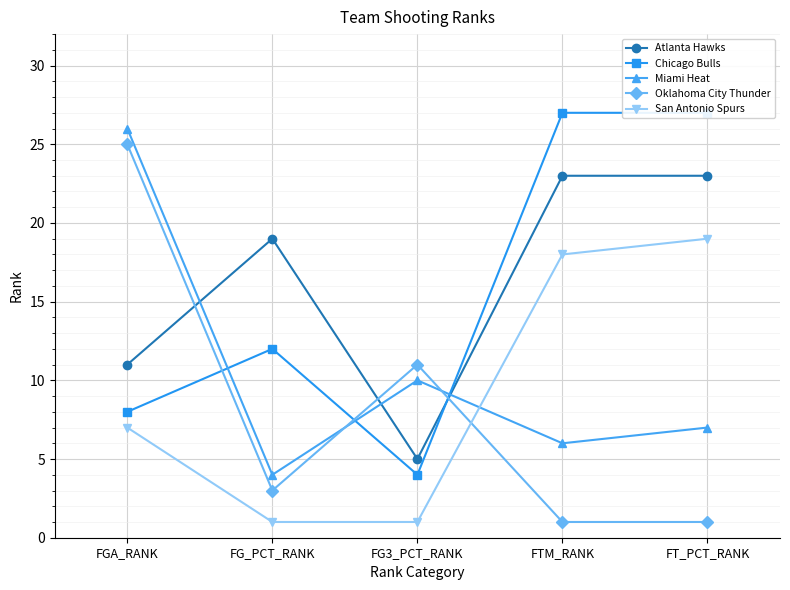

True or false: Miami Heat has a value of 10 at FG3_PCT_RANK.

True